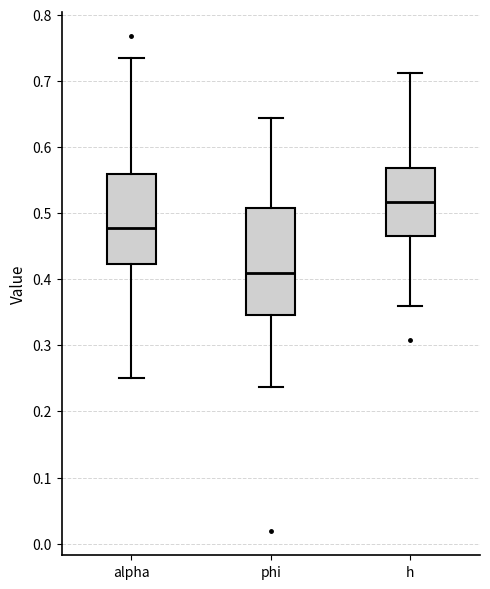

Which box has the lowest median line?

phi